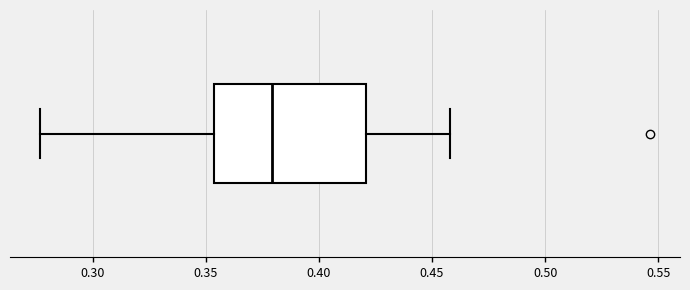

Transcribe this box plot: give where the median line is, the range the box spans, and where the two whiskers end, as read against the x-axis. The values are not printed on the chart, so give them approximately, as read against the axis.

median 0.380, box 0.355 to 0.420, whiskers 0.275 to 0.460